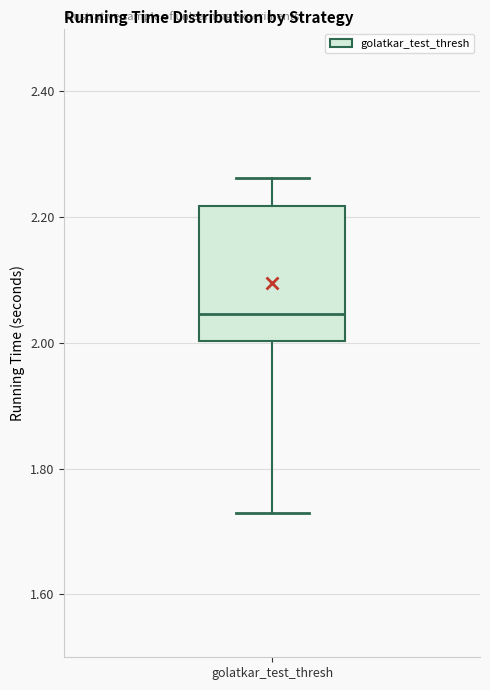

Where is the upper edge of the box for golatkar_test_thresh on the y-axis? The values are not printed on the chart, so give them approximately, as read against the axis.

2.22